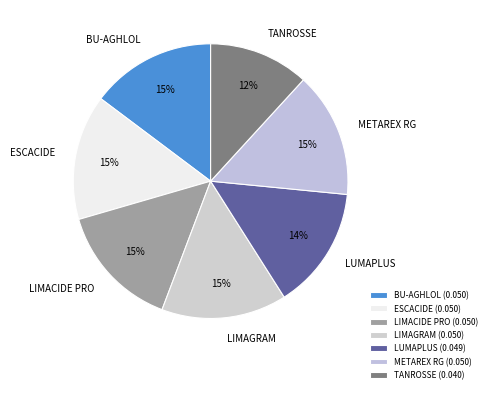

True or false: LUMAPLUS accounts for 14% of the total.

True